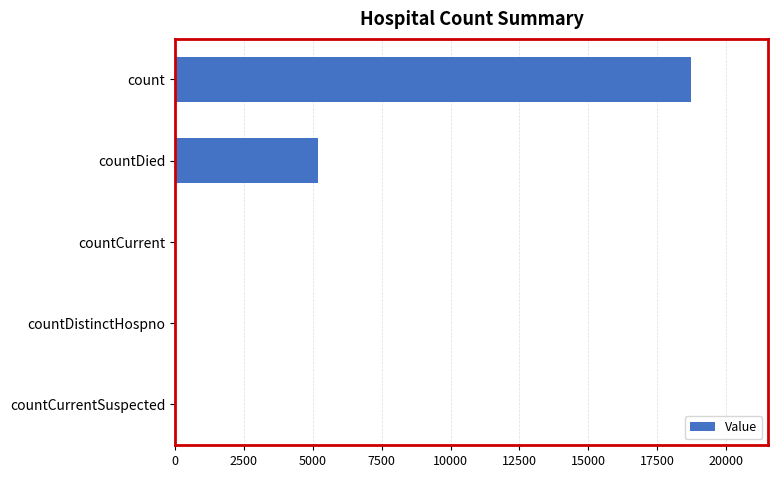

The value at countCurrentSuspected is 0. True or false?

True